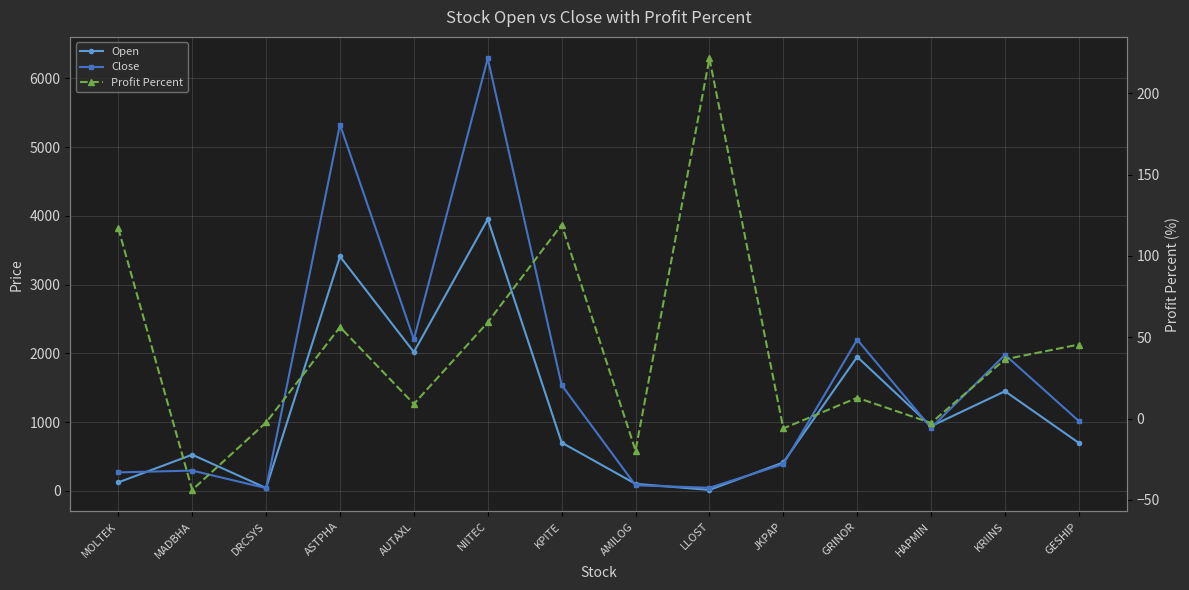

What is the spread (max minus min) of values at KPITE?

1420.1